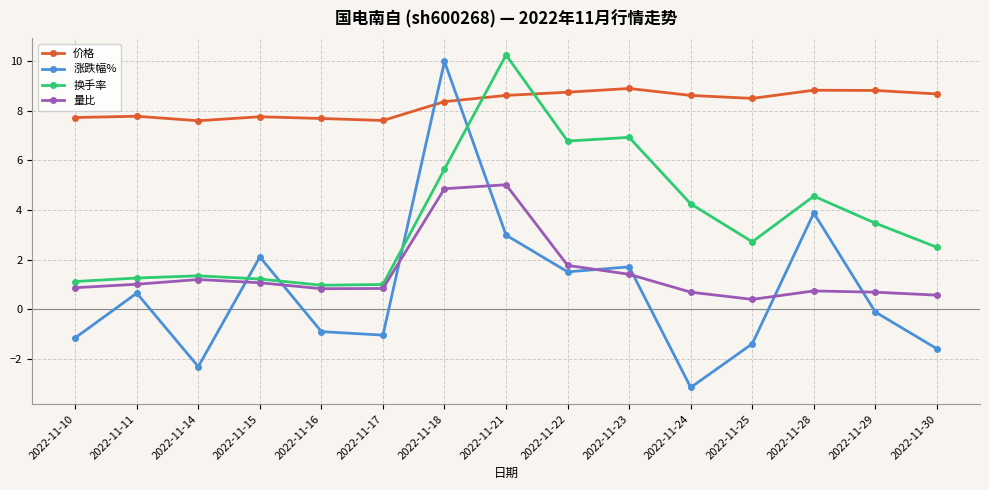

True or false: 价格 and 量比 cross at least once.

False